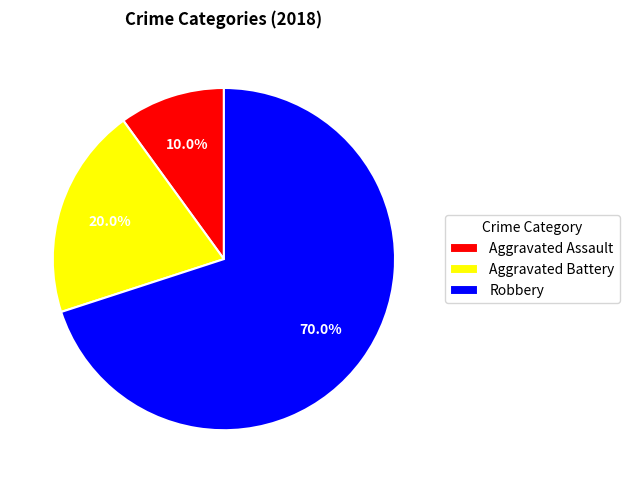

Which category has the biggest portion of the pie?

Robbery